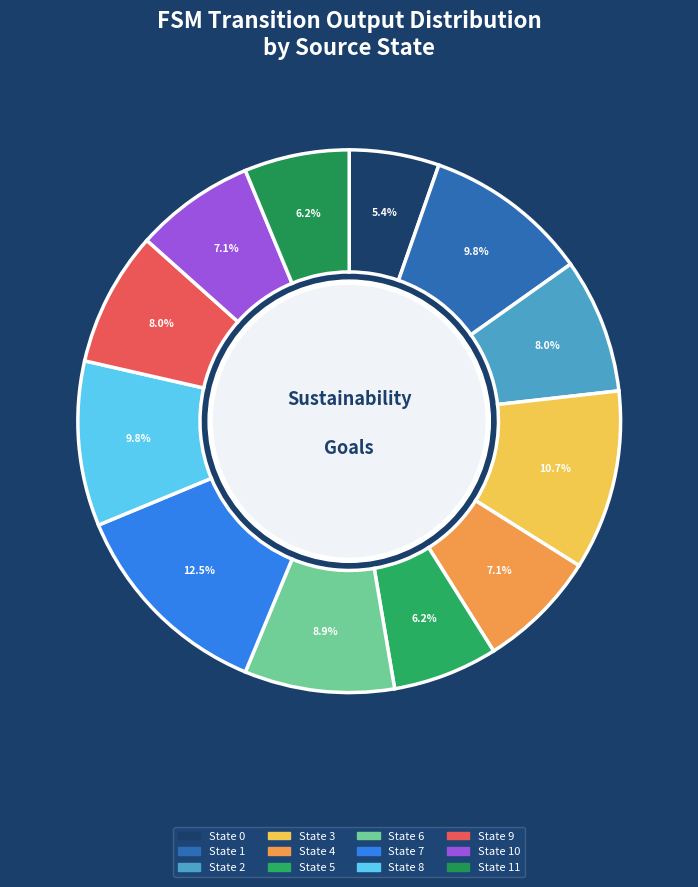

Rank the categories by value from highest to lowest.

State 7, State 3, State 1, State 8, State 6, State 2, State 9, State 4, State 10, State 5, State 11, State 0